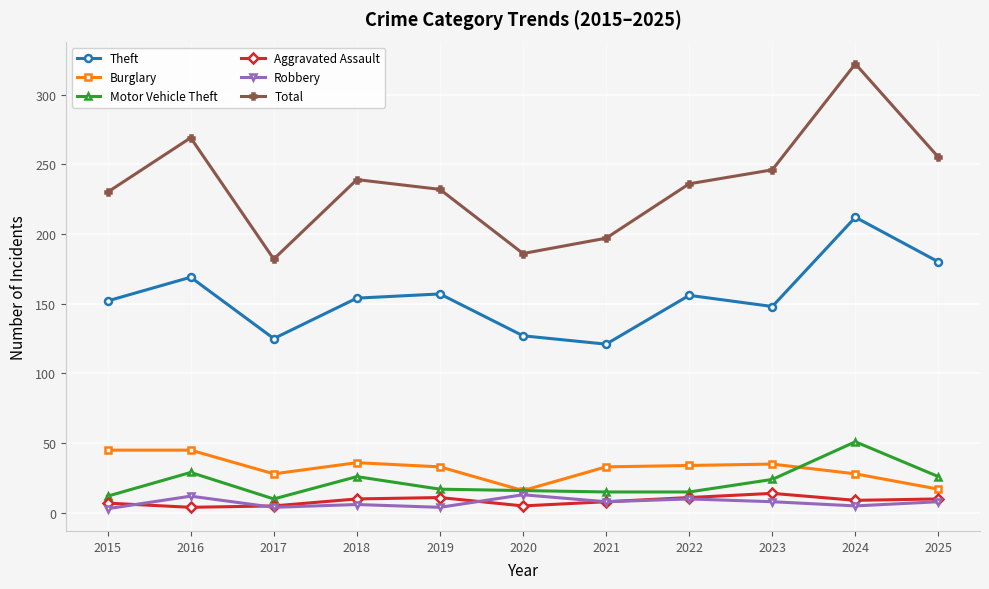

Which series has the widest spread of values?

Total